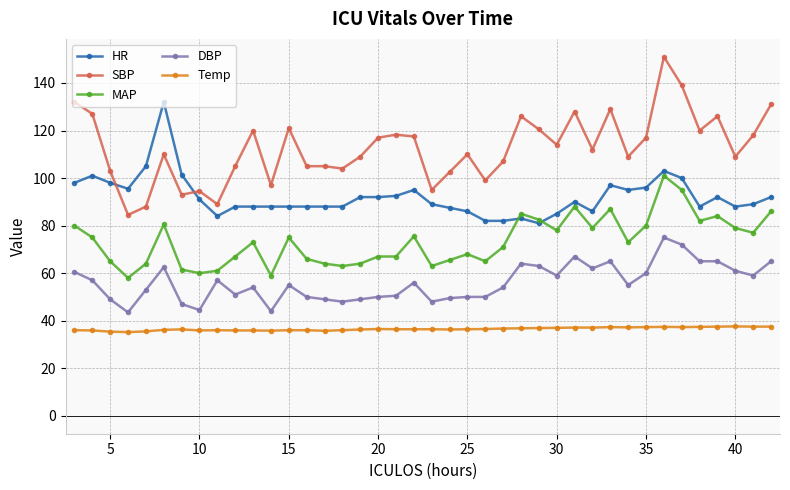

Which series has the largest total across all categories?

SBP